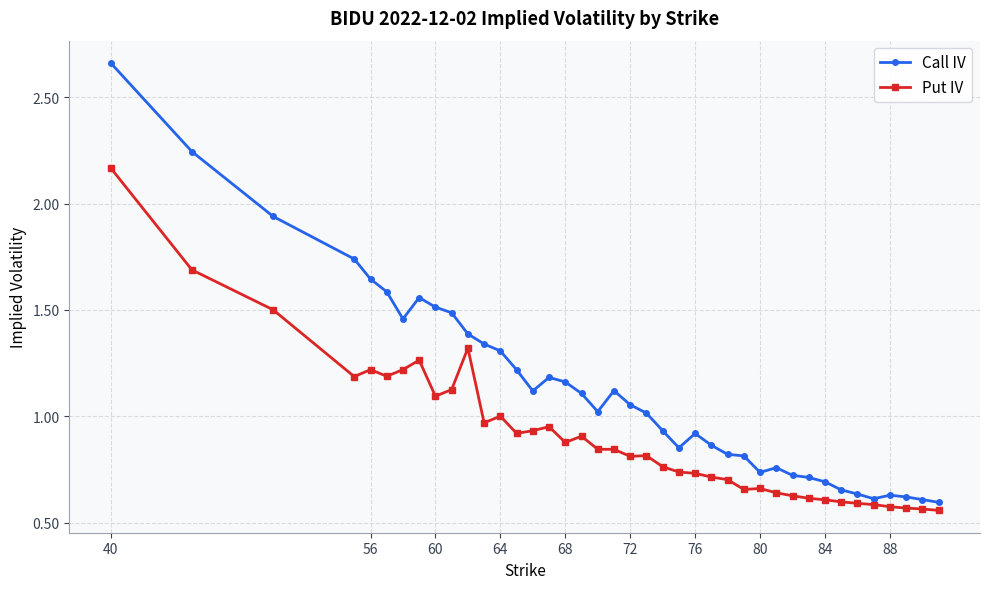

List the series in order of their peak value, highest first.

Call IV, Put IV